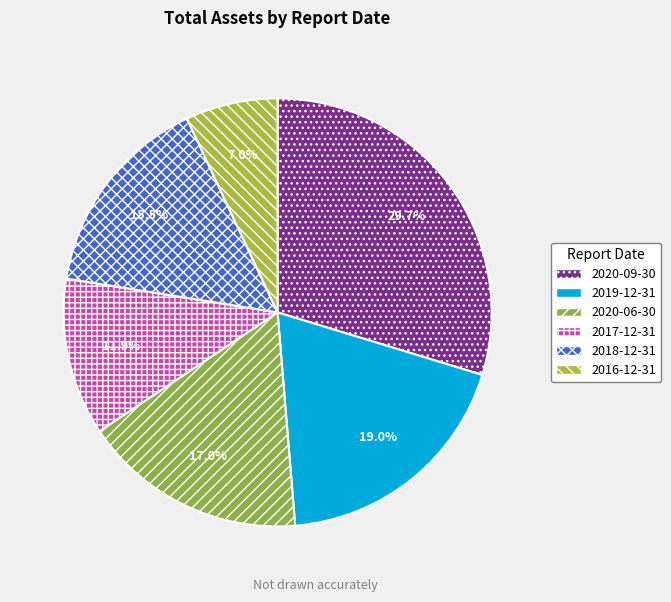

How many segments does this pie chart have?

6